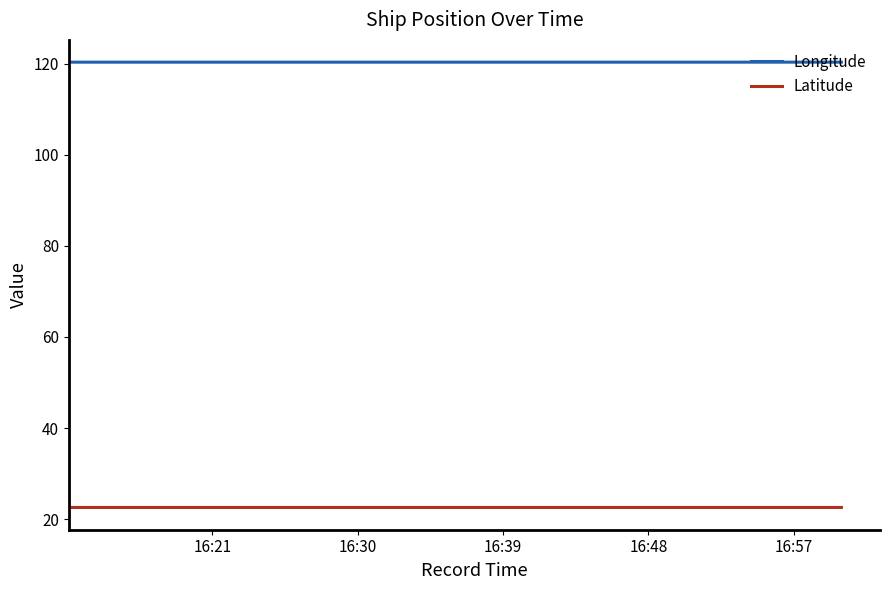

True or false: Longitude and Latitude cross at least once.

False